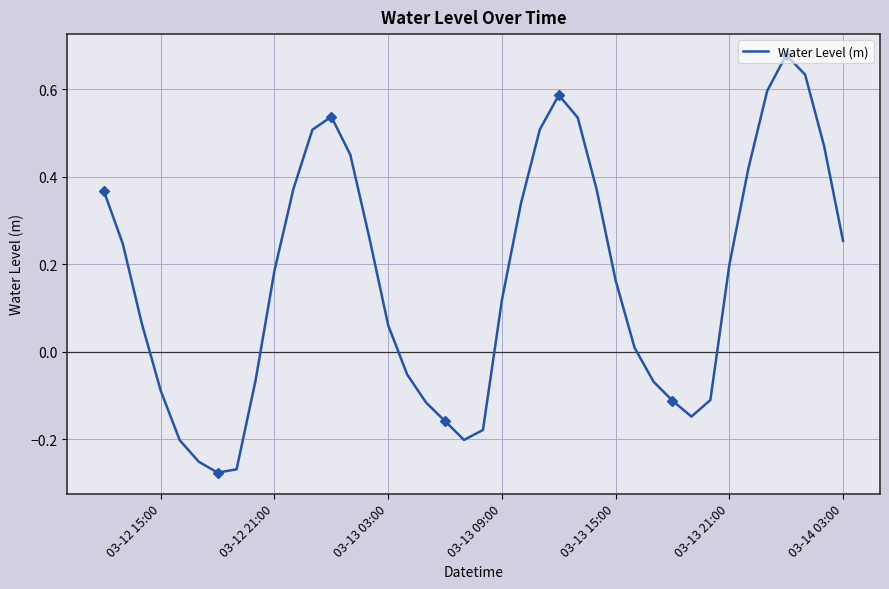

How many interior local valleys (lower than both neighbors) does the data have?

3